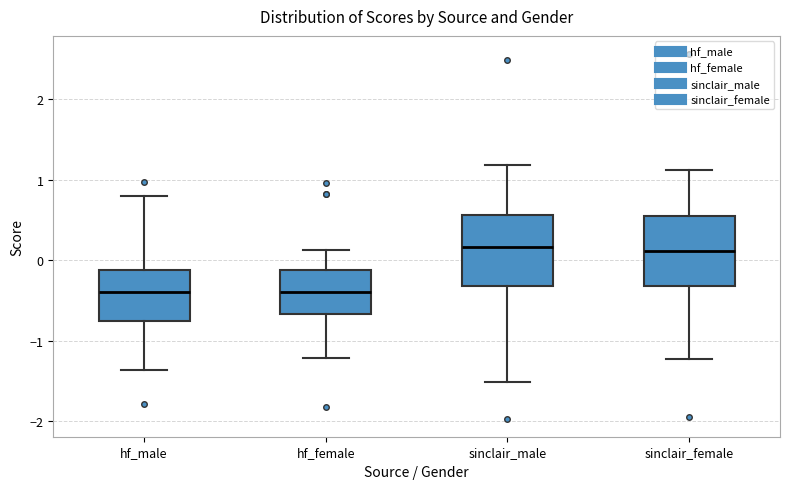

Reading left to right, transcribe this box plot: for each box, give where its median line is, the range the box spans, and where its two whiskers end, as read against the y-axis. The values are not printed on the chart, so give them approximately, as read against the axis.

hf_male: median -0.4, box -0.8 to -0.1, whiskers -1.4 to 0.8
hf_female: median -0.4, box -0.7 to -0.1, whiskers -1.2 to 0.1
sinclair_male: median 0.2, box -0.3 to 0.6, whiskers -1.5 to 1.2
sinclair_female: median 0.1, box -0.3 to 0.6, whiskers -1.2 to 1.1